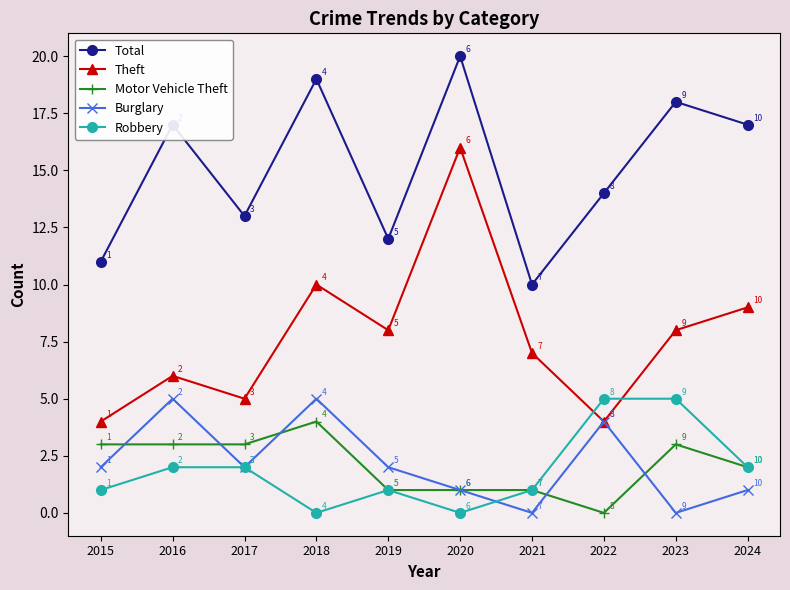

True or false: Motor Vehicle Theft has more than 0 points higher than both neighbors.

True